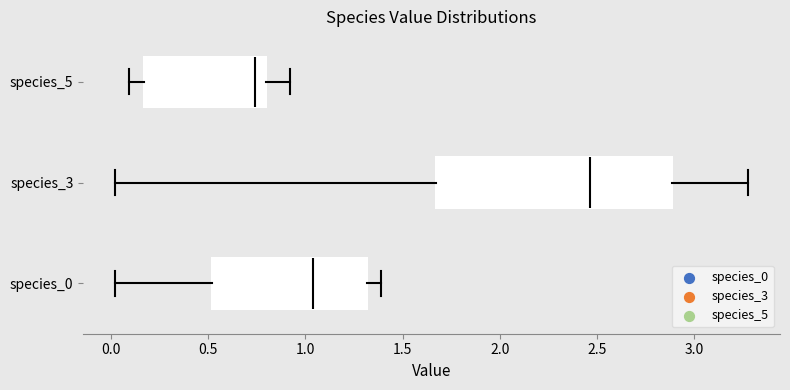

Reading bottom to top, read every box against the x-axis: the position of its median line, the range the box covers, and the ends of its whiskers. The values are not printed on the chart, so give them approximately, as read against the axis.

species_0: median 1.05, box 0.50 to 1.30, whiskers 0.00 to 1.40
species_3: median 2.45, box 1.65 to 2.90, whiskers 0.00 to 3.30
species_5: median 0.75, box 0.15 to 0.80, whiskers 0.10 to 0.90